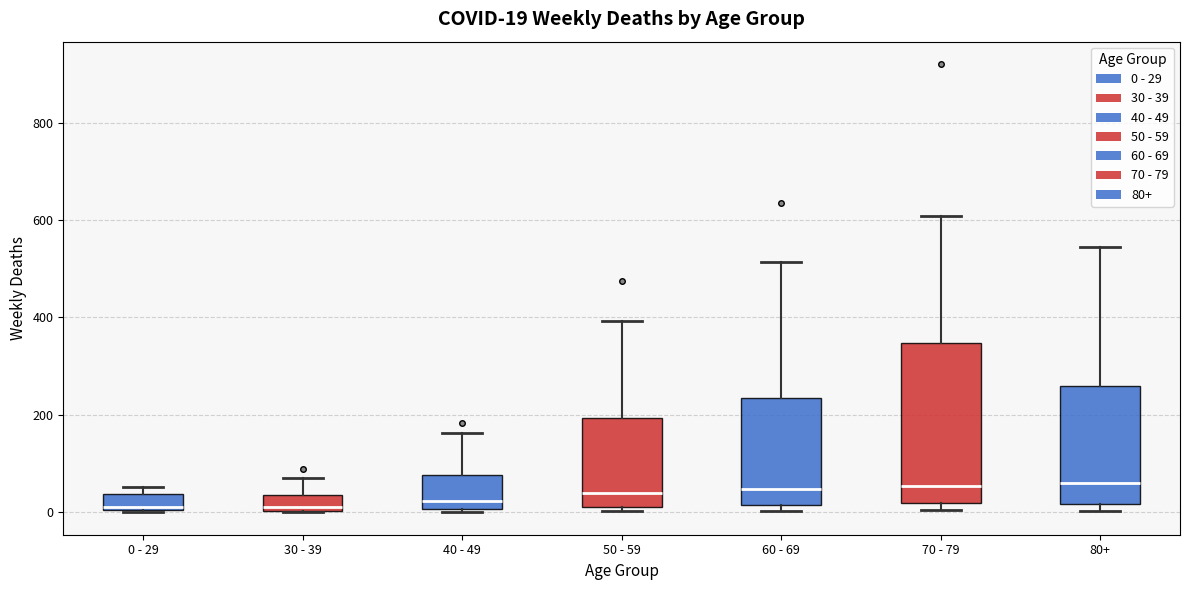

Comparing the boxes themselves (not the whiskers), which one is the tallest?

70 - 79